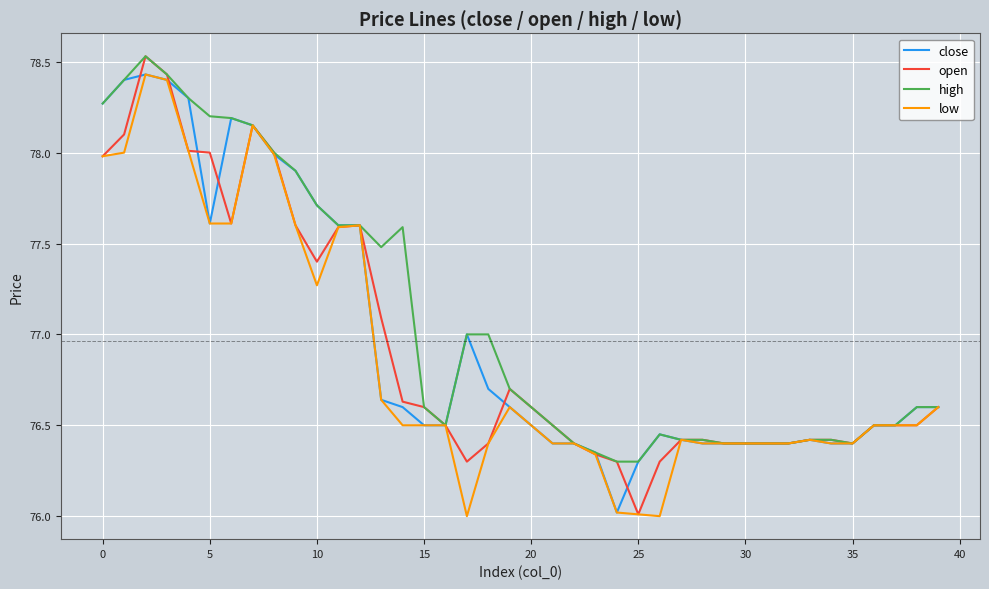

What is the lowest value of the low series?

76.0